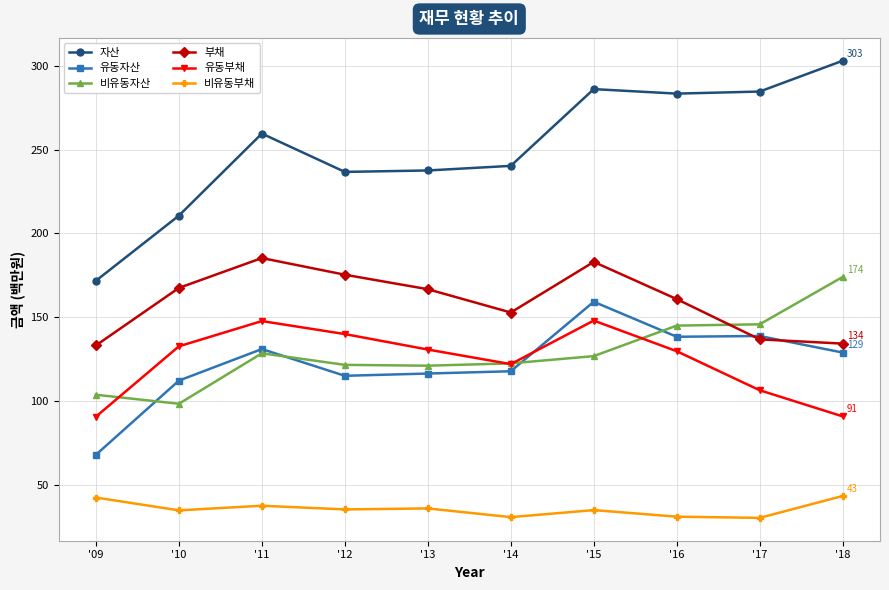

What is the maximum value shown in the chart?

303.0